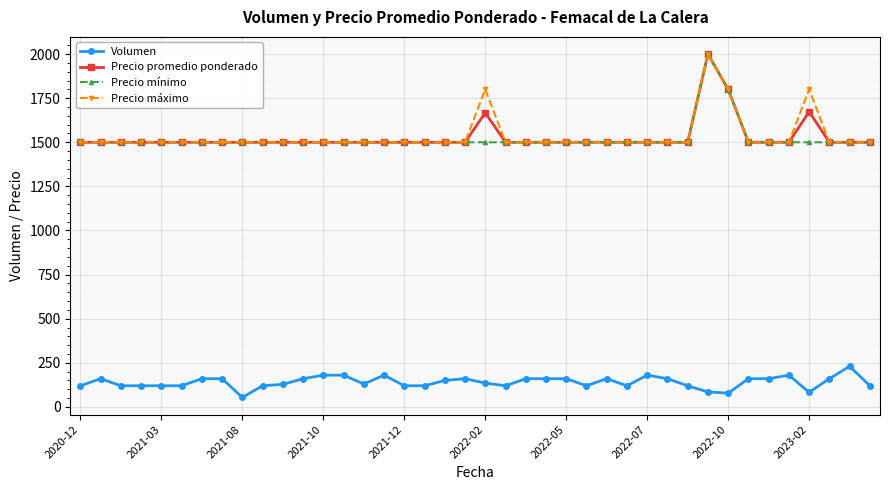

True or false: Volumen and Precio mínimo intersect in this chart.

False